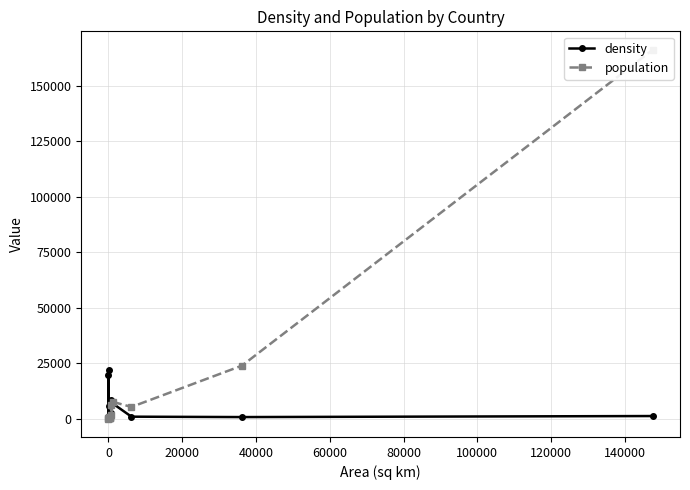

How many data points in population are less than 543?

7